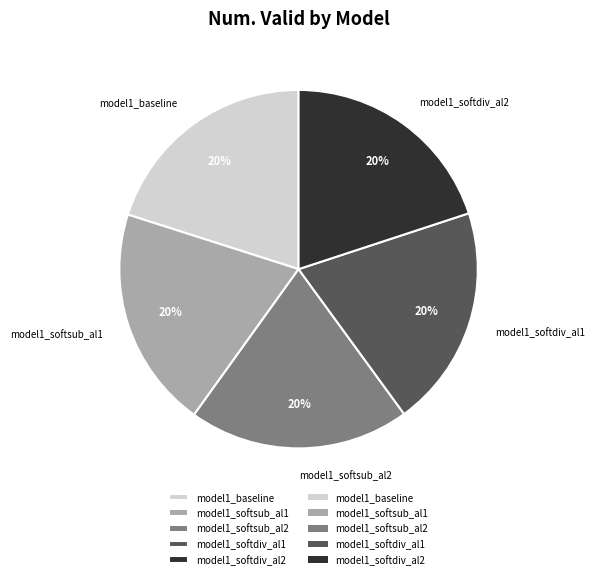

To the nearest percent, what is the average slice percentage?

20%